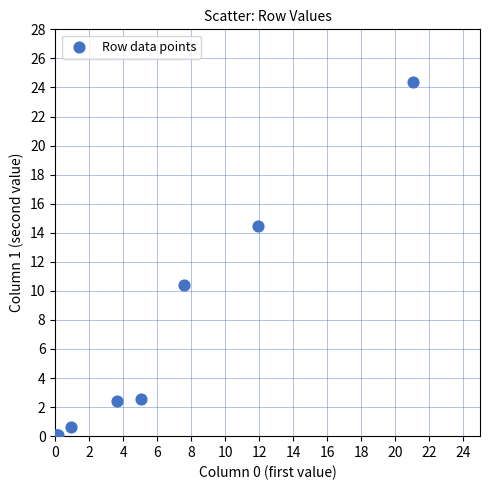

What Y value in the scatter plot is closest to 12?

10.4